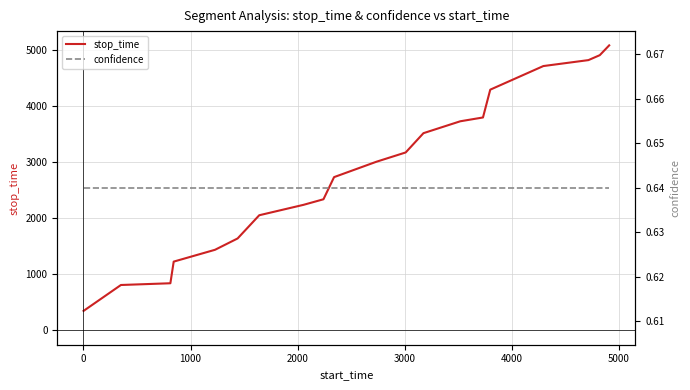

List the series in order of their overall mean, highest first.

stop_time, confidence